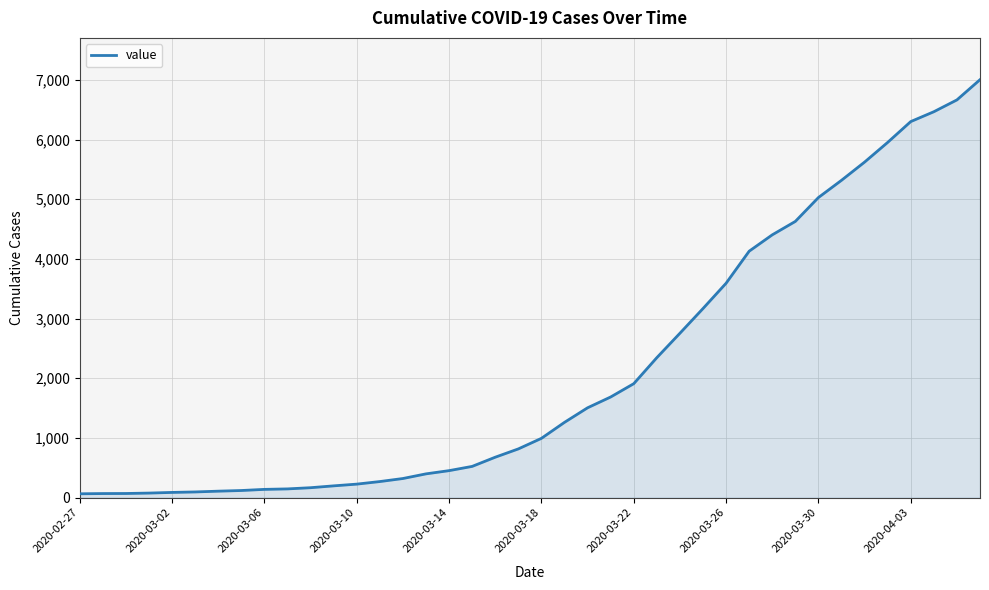

What is the difference between the maximum and minimum values?

6939